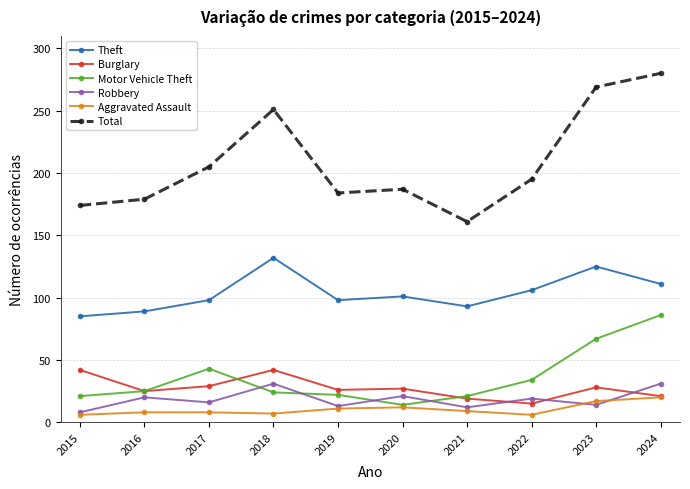

What is the difference between the highest and lowest values at 2024?

260